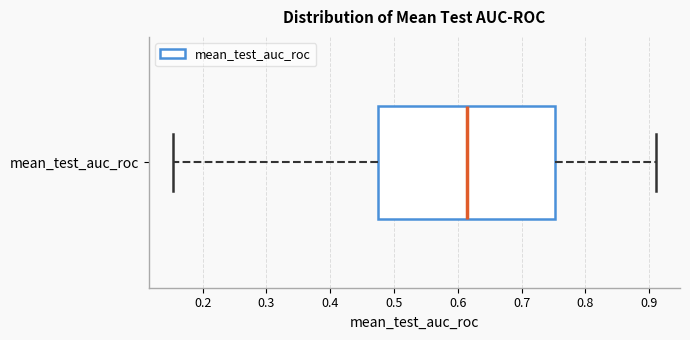

Read this box plot against the x-axis: the position of the median line, the range covered by the box, and the ends of both whiskers. The values are not printed on the chart, so give them approximately, as read against the axis.

median 0.61, box 0.47 to 0.75, whiskers 0.15 to 0.91